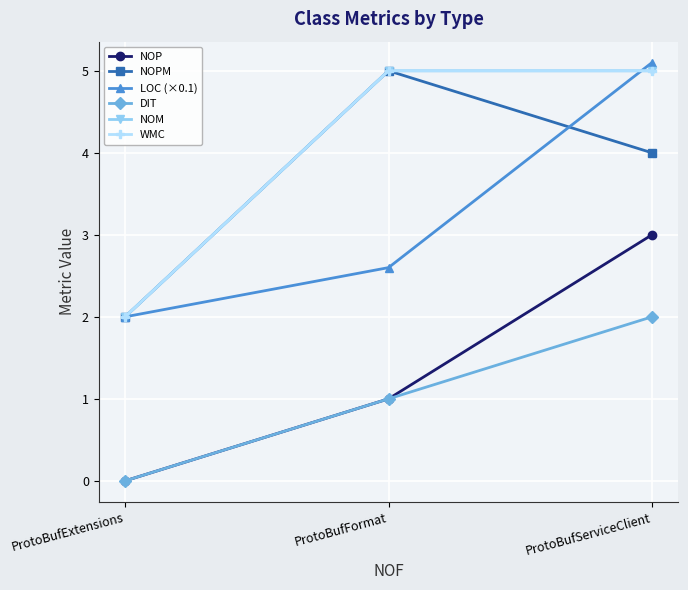

What is the maximum value for LOC (×0.1)?

5.1